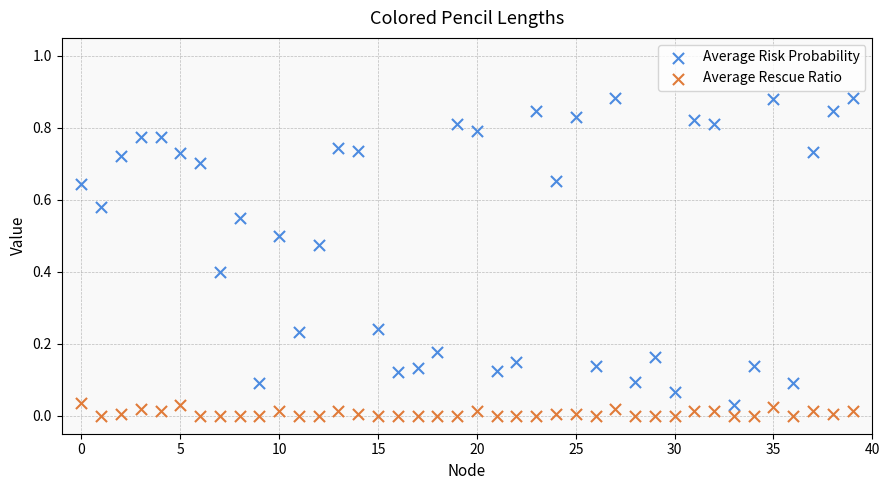

Which series has the largest Y range (max minus min)?

Average Risk Probability